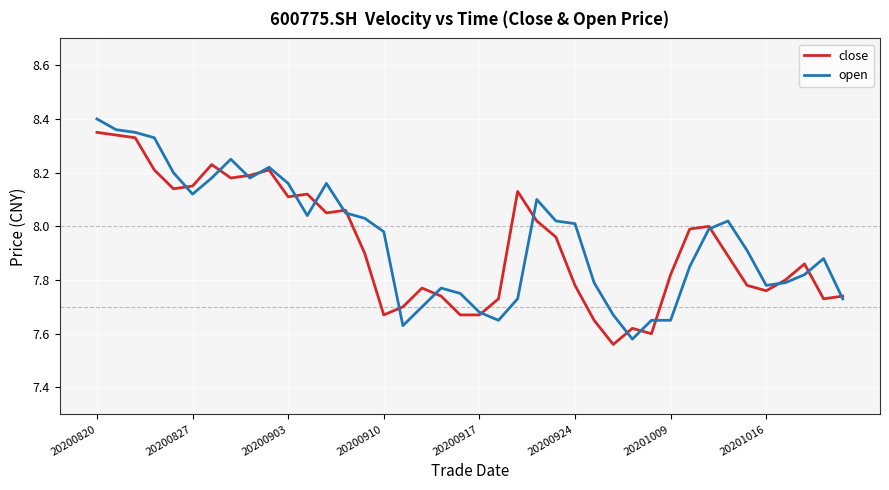

True or false: open and close intersect in this chart.

True